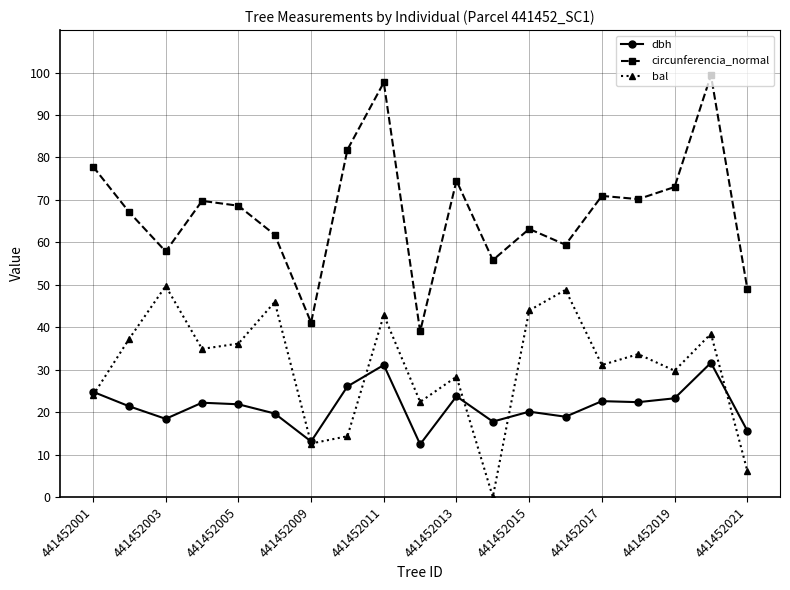

How many interior local peaks does the bal series have?

7